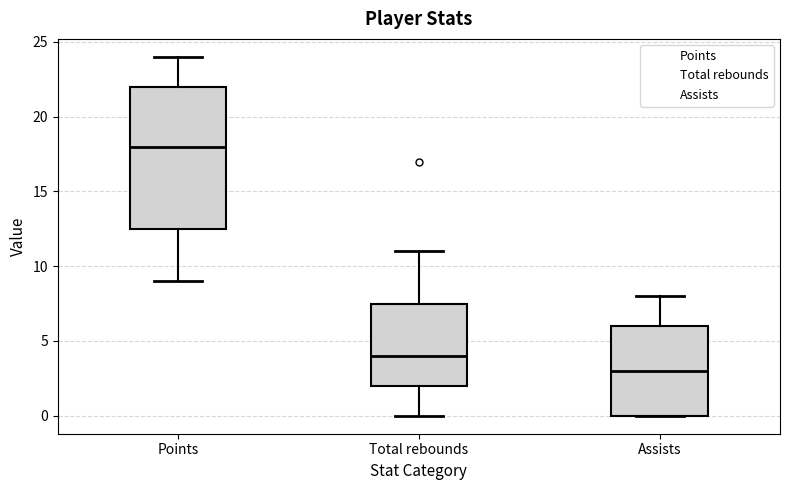

Reading left to right, transcribe this box plot: for each box, give where its median line is, the range the box spans, and where its two whiskers end, as read against the y-axis. The values are not printed on the chart, so give them approximately, as read against the axis.

Points: median 18.0, box 12.5 to 22.0, whiskers 9.0 to 24.0
Total rebounds: median 4.0, box 2.0 to 7.5, whiskers 0.0 to 11.0
Assists: median 3.0, box 0.0 to 6.0, whiskers 0.0 to 8.0